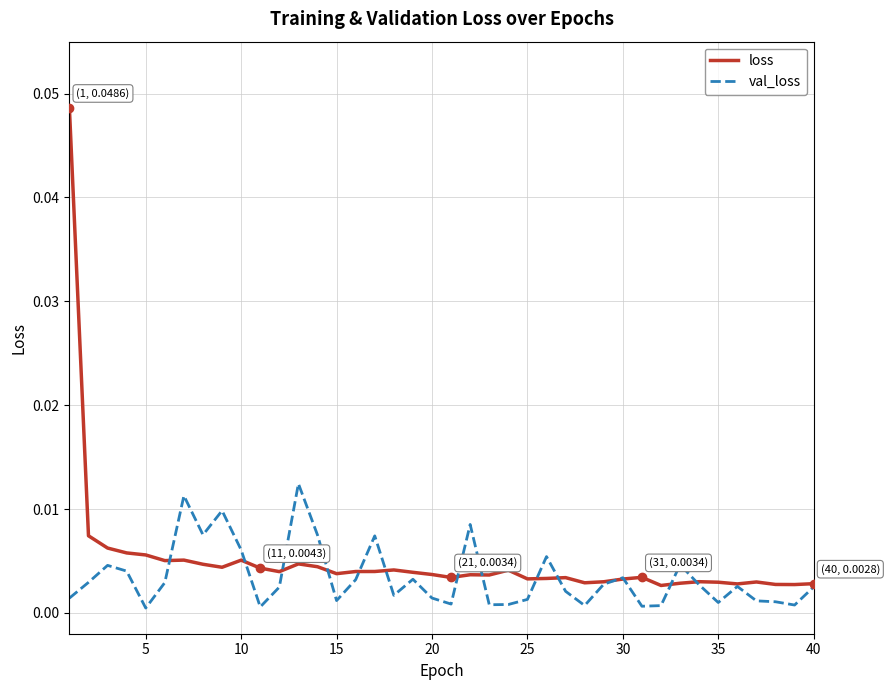

List the series in order of their peak value, highest first.

loss, val_loss